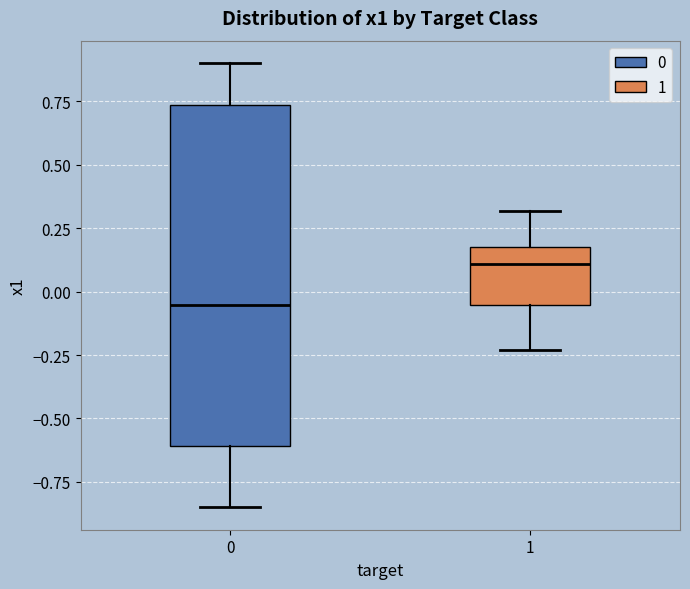

Reading left to right, transcribe this box plot: for each box, give where its median line is, the range the box spans, and where its two whiskers end, as read against the y-axis. The values are not printed on the chart, so give them approximately, as read against the axis.

0: median -0.05, box -0.60 to 0.75, whiskers -0.85 to 0.90
1: median 0.10, box -0.05 to 0.15, whiskers -0.25 to 0.30